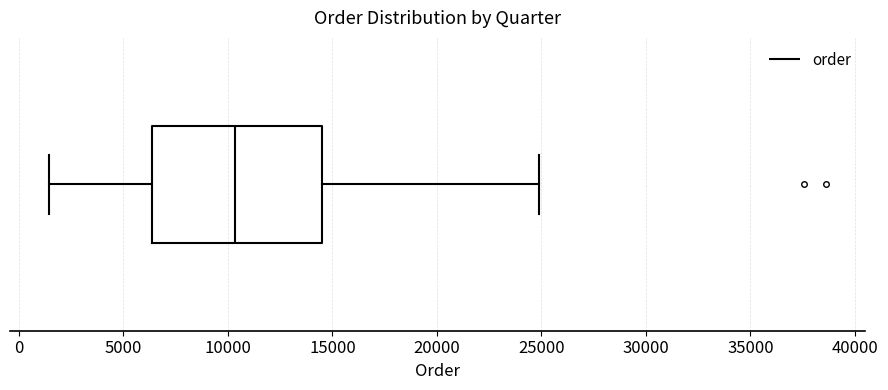

Where is the right edge of the box on the x-axis? The values are not printed on the chart, so give them approximately, as read against the axis.

14500